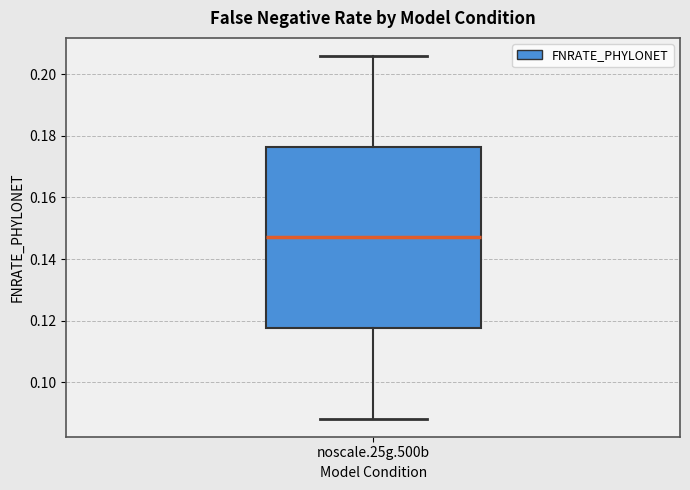

Where is the upper edge of the box for noscale.25g.500b on the y-axis? The values are not printed on the chart, so give them approximately, as read against the axis.

0.176